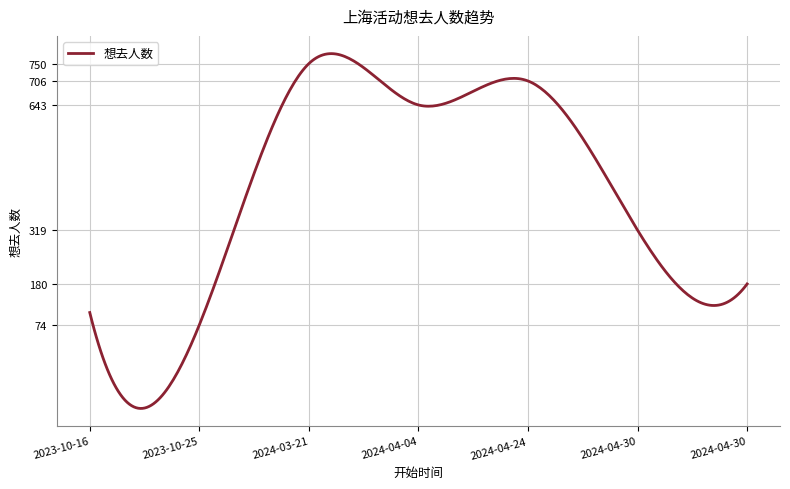

What is the difference between the maximum and minimum values?

917.9